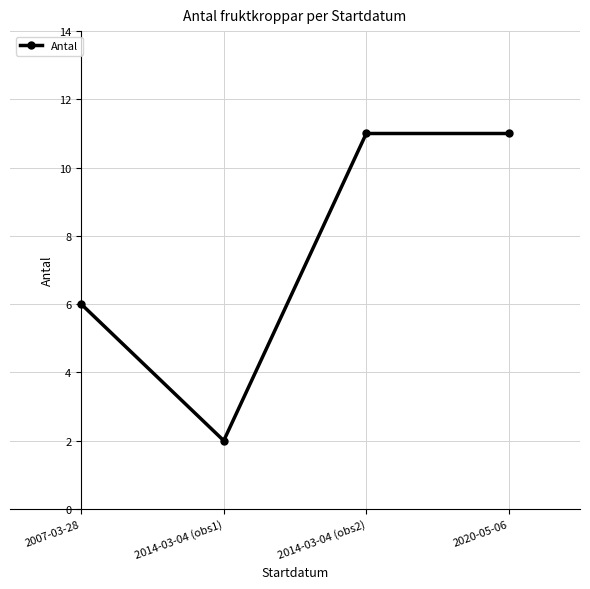

What is the label of the 2nd point from the right?

2014-03-04 (obs2)